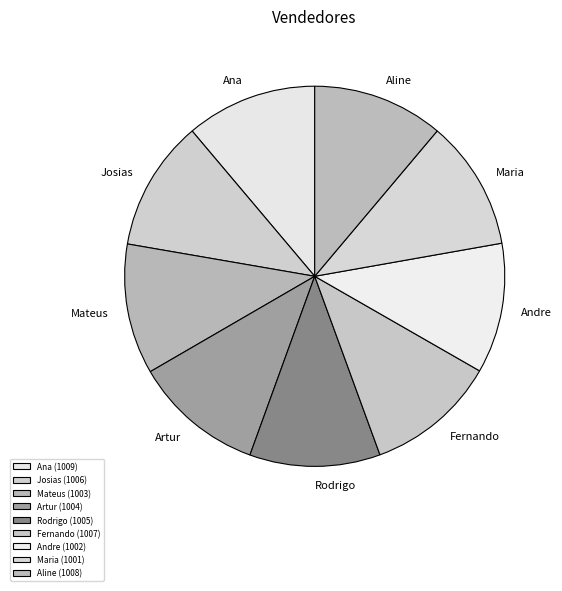

Is there a majority slice in this chart?

No